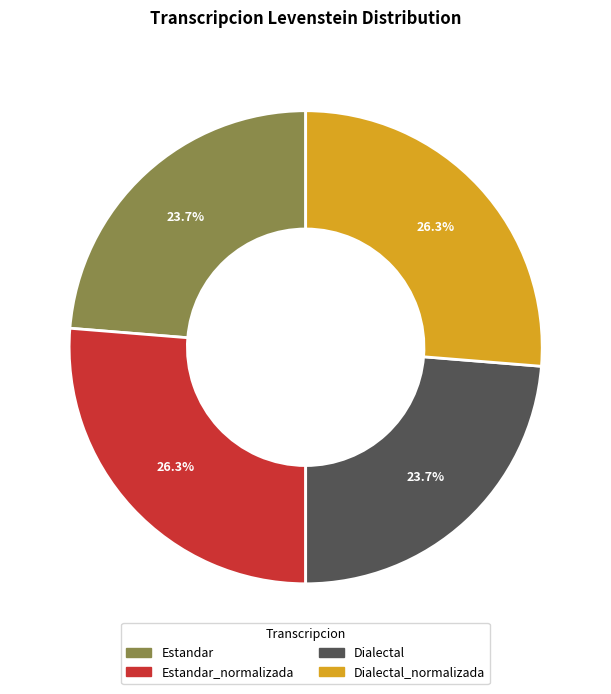

To the nearest percent, what is the average slice percentage?

25%